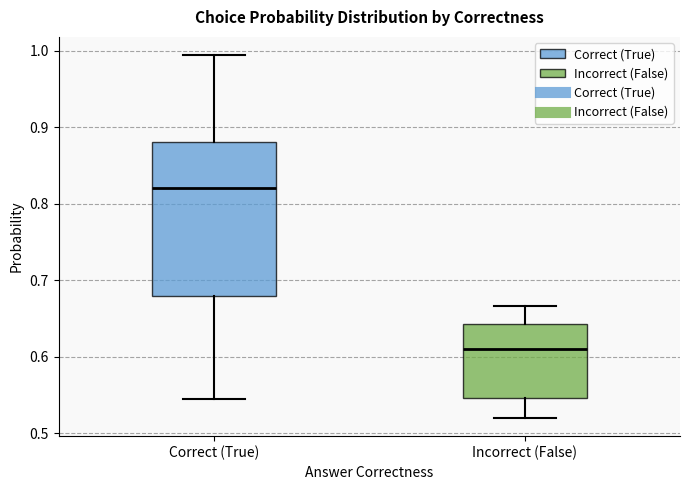

Reading left to right, transcribe this box plot: for each box, give where its median line is, the range the box spans, and where its two whiskers end, as read against the y-axis. The values are not printed on the chart, so give them approximately, as read against the axis.

Correct (True): median 0.82, box 0.68 to 0.88, whiskers 0.54 to 0.99
Incorrect (False): median 0.61, box 0.55 to 0.64, whiskers 0.52 to 0.67